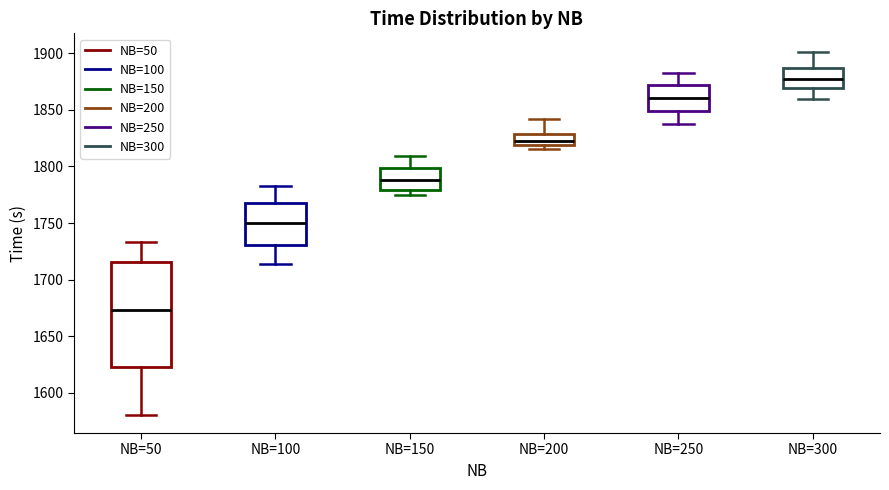

Comparing the boxes themselves (not the whiskers), which one is the tallest?

NB=50